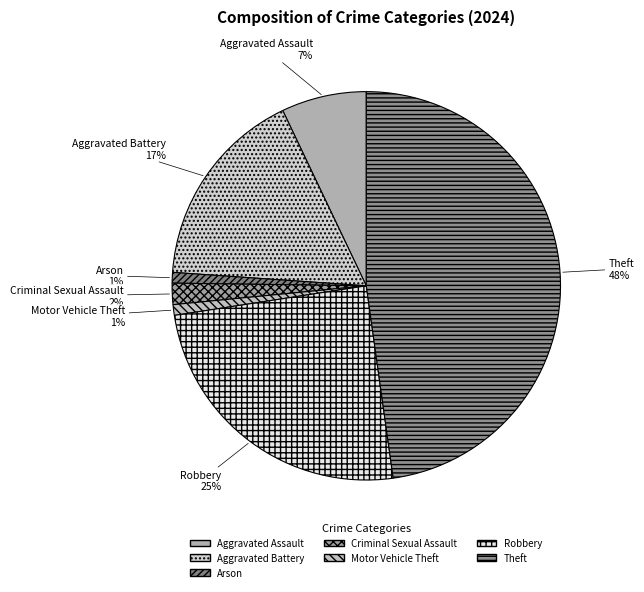

How many segments does this pie chart have?

7